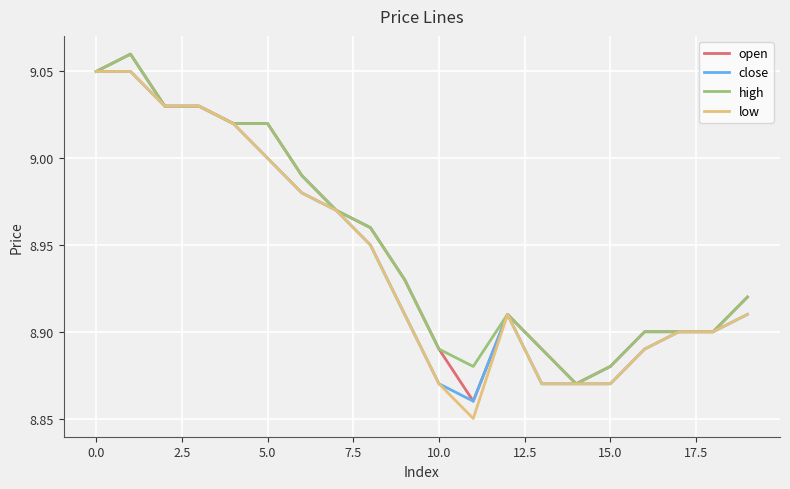

Rank the series by their maximum value, from highest to lowest.

open, high, close, low